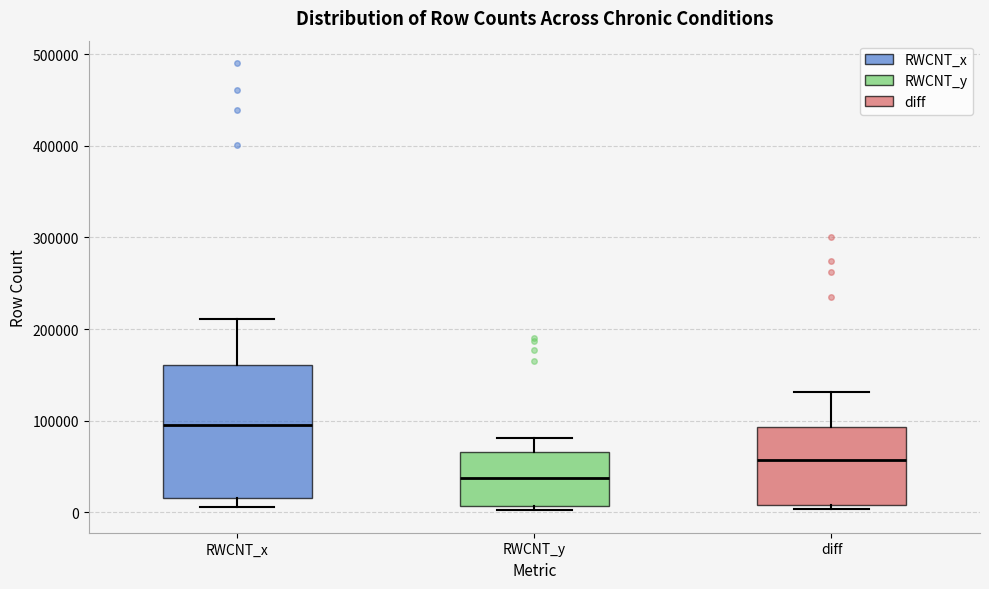

Comparing the boxes themselves (not the whiskers), which one is the tallest?

RWCNT_x